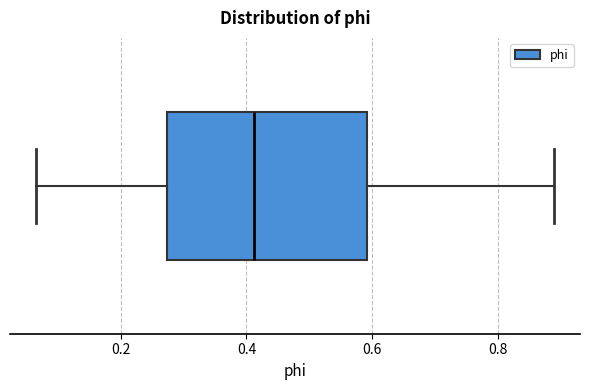

Read this box plot against the x-axis: the position of the median line, the range covered by the box, and the ends of both whiskers. The values are not printed on the chart, so give them approximately, as read against the axis.

median 0.42, box 0.28 to 0.60, whiskers 0.06 to 0.88